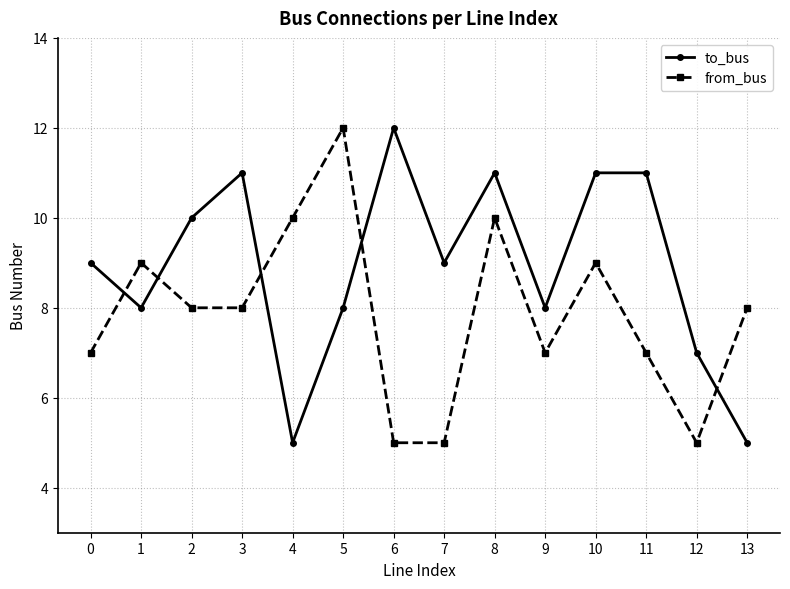

What are all the series names shown in the legend?

to_bus, from_bus